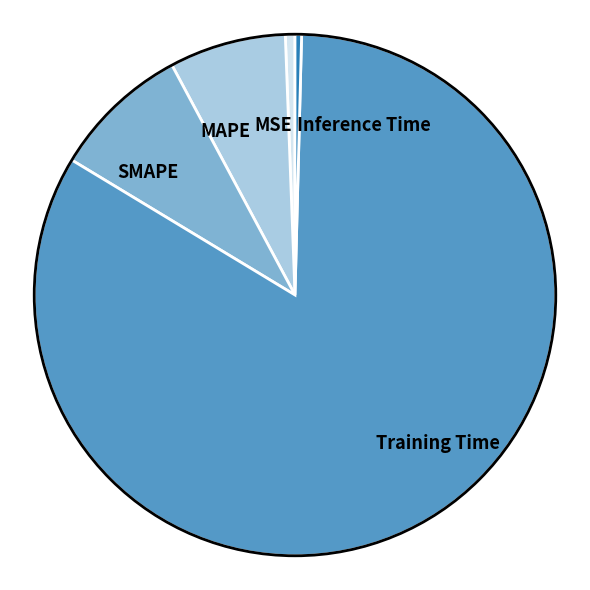

True or false: MSE accounts for 1% of the total.

True